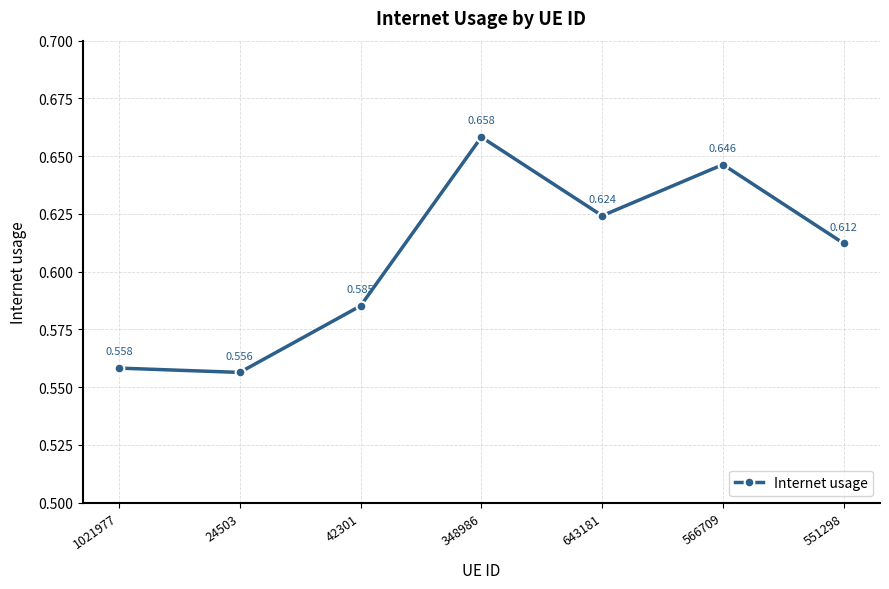

True or false: there are more than 0 points higher than both neighbors.

True